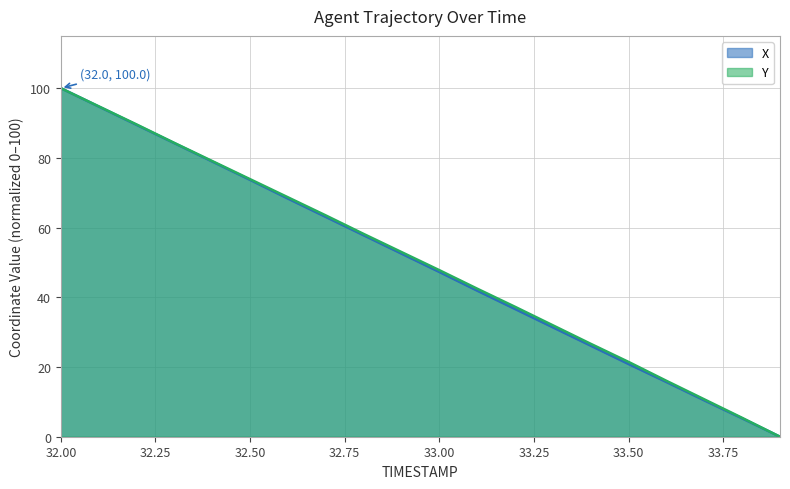

What is the label of the 19th point from the right?

32.1